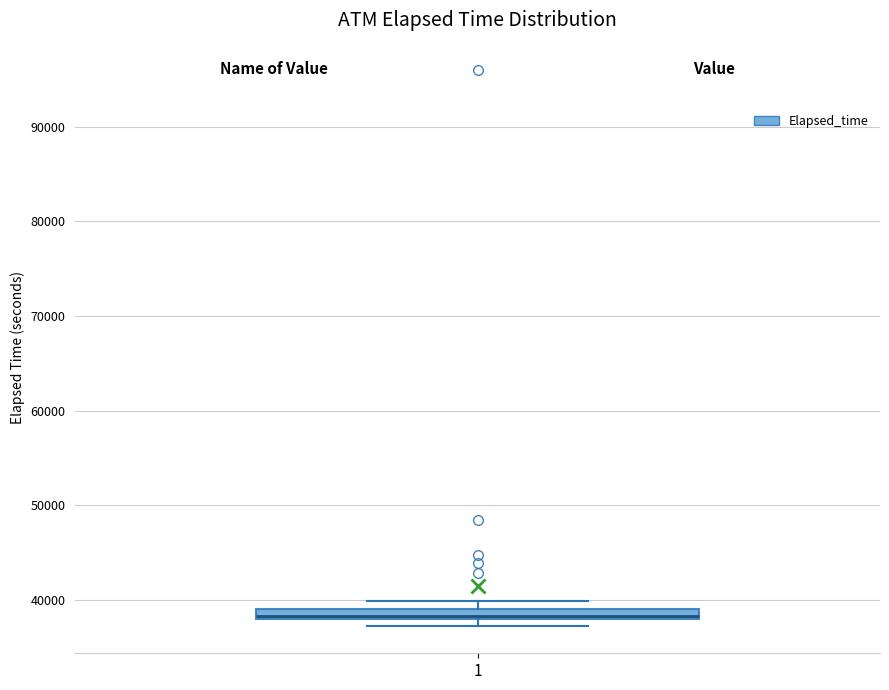

Where is the lower edge of the box at x = 1 on the y-axis? The values are not printed on the chart, so give them approximately, as read against the axis.

38000